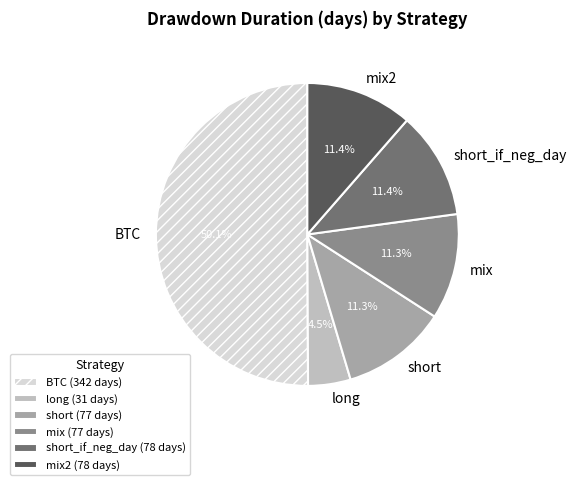

How many slices are in this pie chart?

6